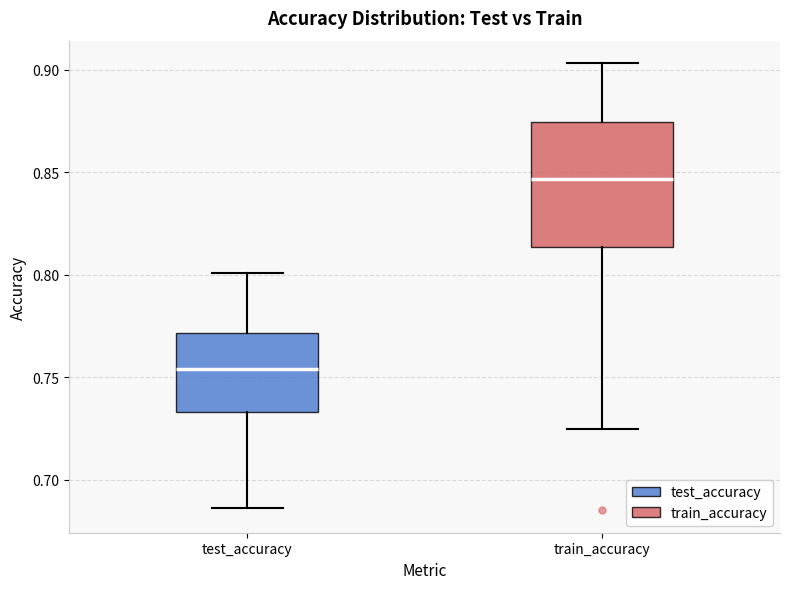

Reading left to right, transcribe this box plot: for each box, give where its median line is, the range the box spans, and where its two whiskers end, as read against the y-axis. The values are not printed on the chart, so give them approximately, as read against the axis.

test_accuracy: median 0.755, box 0.735 to 0.770, whiskers 0.685 to 0.800
train_accuracy: median 0.845, box 0.815 to 0.875, whiskers 0.725 to 0.905